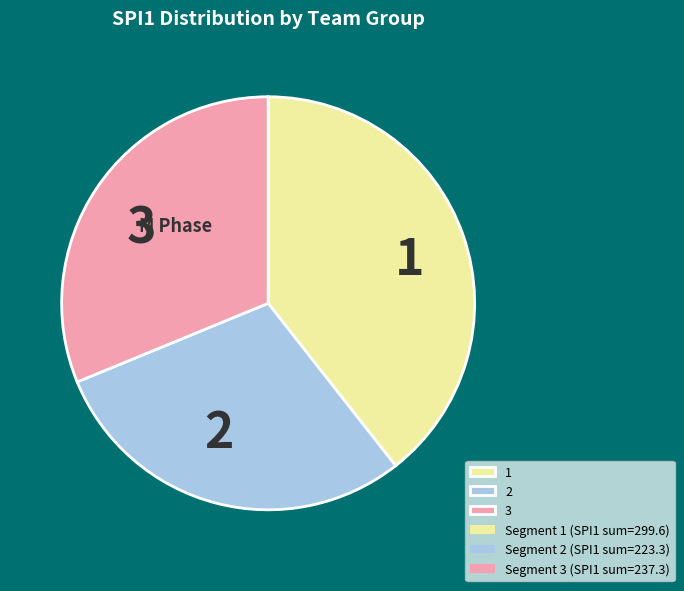

True or false: 3 accounts for 31% of the total.

True